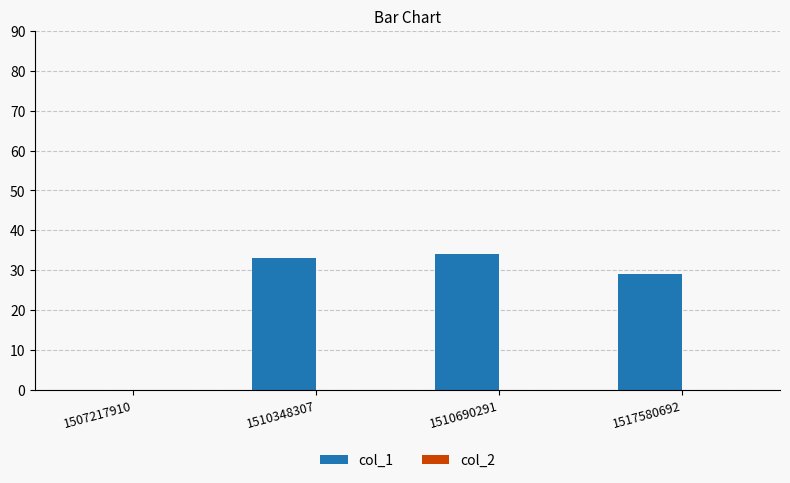

What is the greatest value displayed?

34